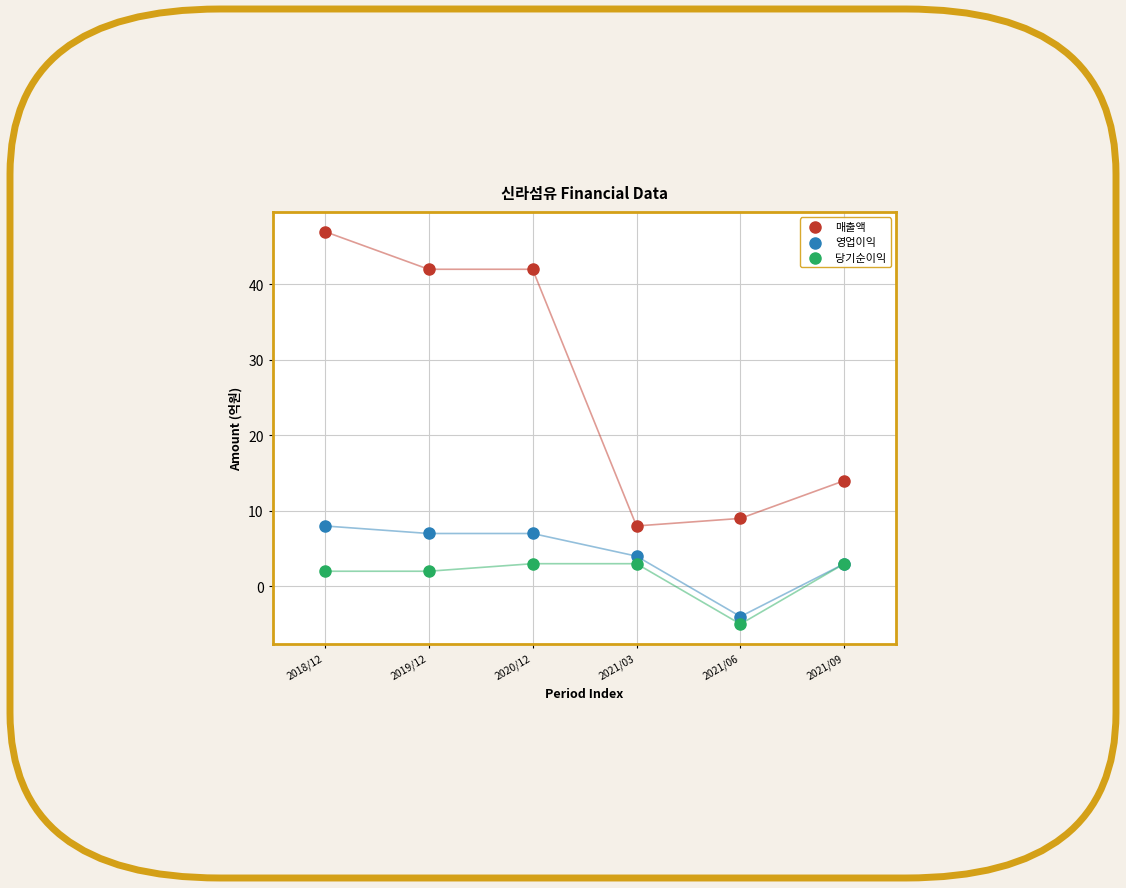

Which series has the widest spread of Y values?

매출액